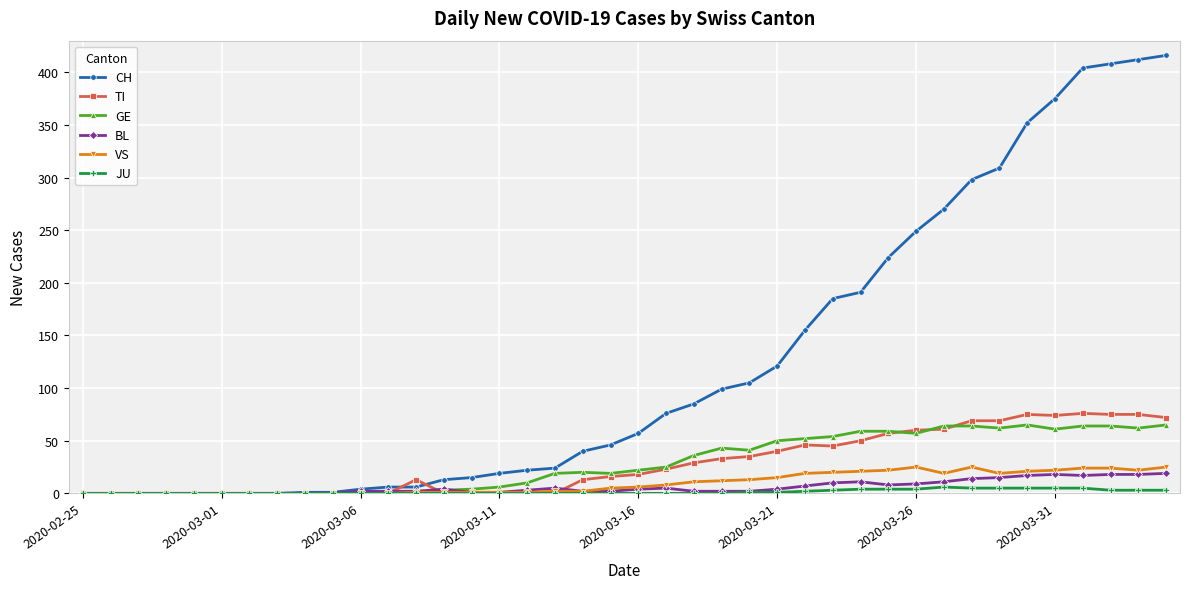

Which series has the widest spread of values?

CH